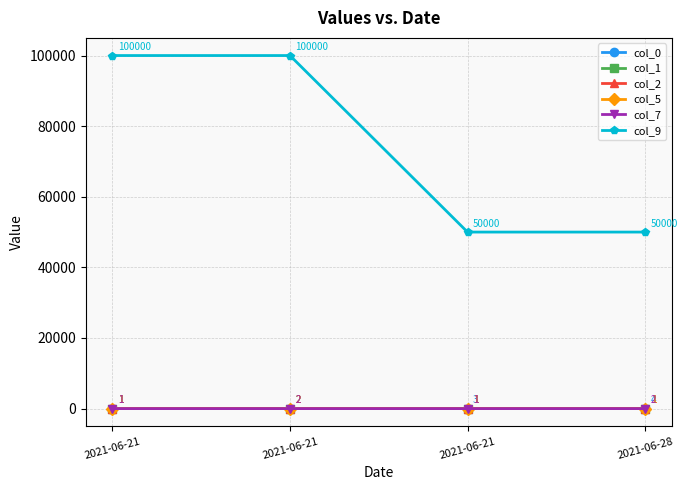

What is the difference between the maximum and minimum values in the col_7 series?

1